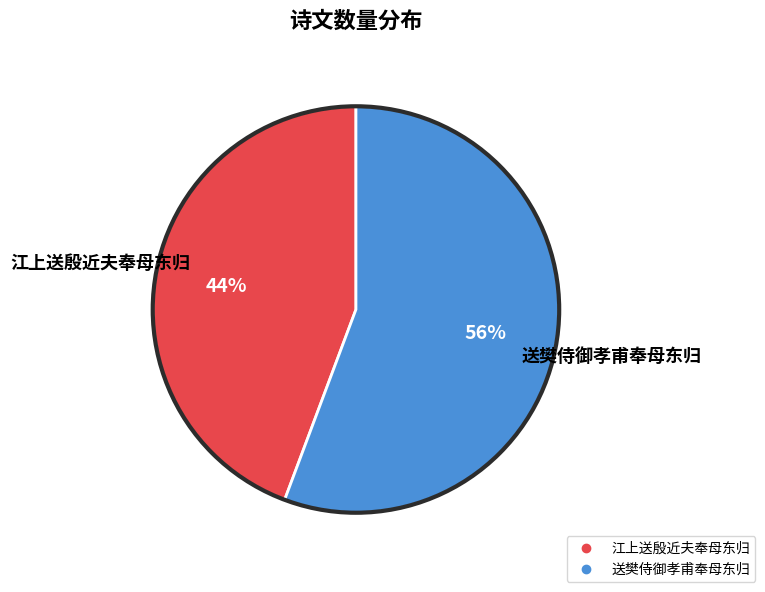

Does any single category account for the majority?

Yes